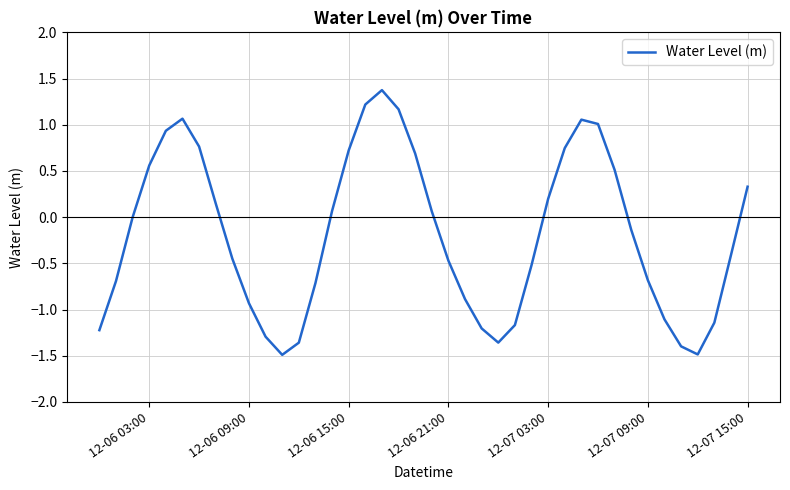

What is the maximum value shown in the chart?

1.4